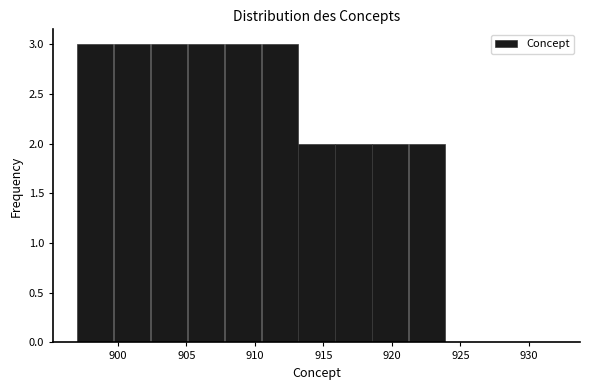

How tall is the bar that spans 910.5 to 913.0 on the x-axis? Neither the bar edges nor the heights are printed on the chart, so give them approximately, as read against the axes.

3